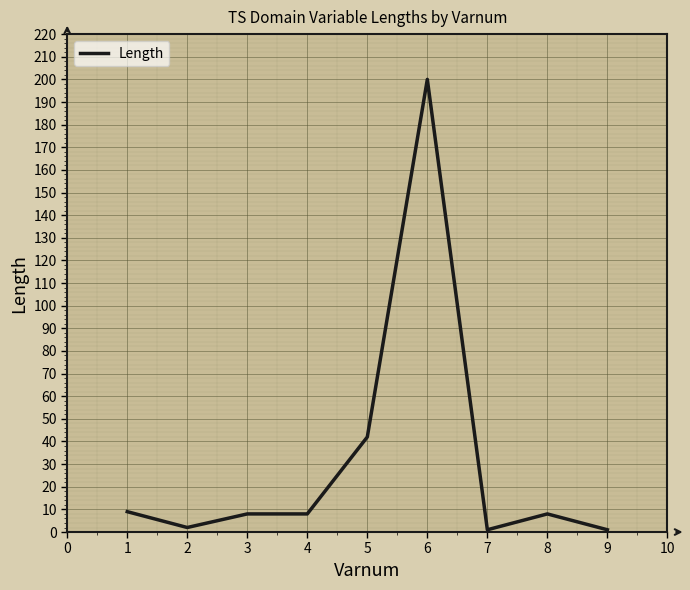

At which label is the value closest to 100?

5